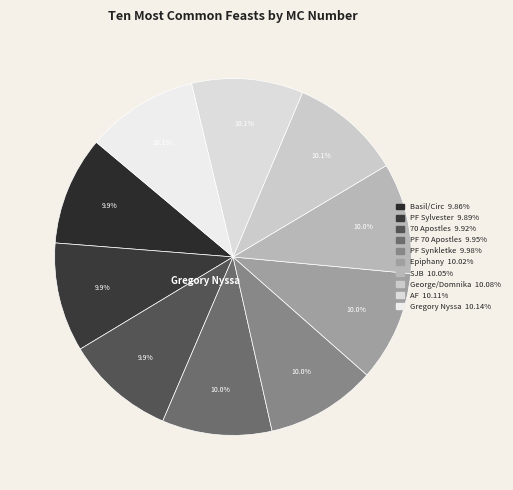

What percentage is the Gregory Nyssa slice, to the nearest percent?

10%